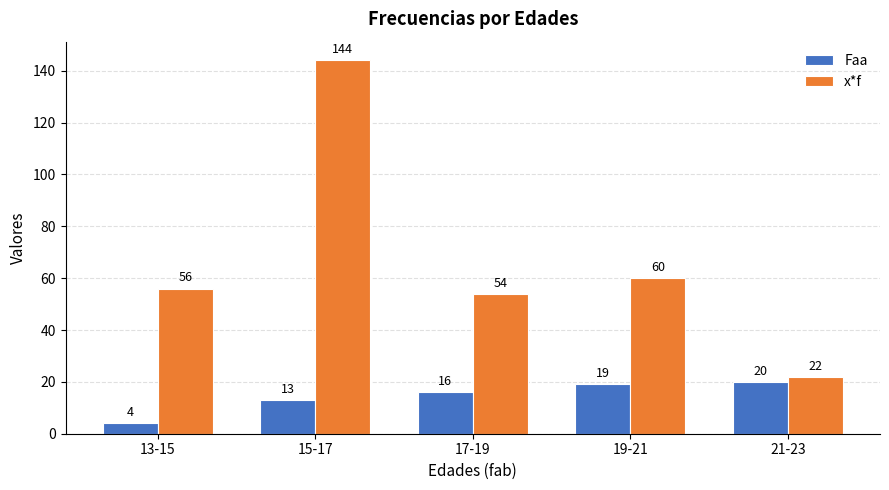

What is the difference between the maximum and minimum values in the Faa series?

16